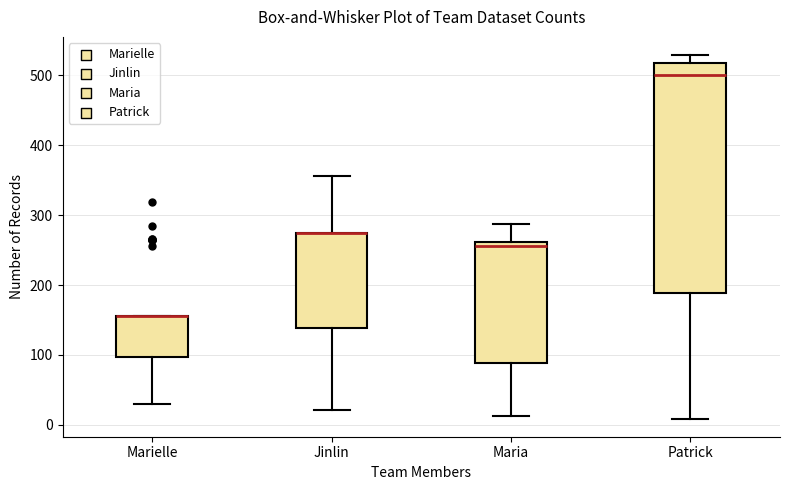

Reading left to right, read every box against the y-axis: the position of its median line, the range the box covers, and the ends of its whiskers. The values are not printed on the chart, so give them approximately, as read against the axis.

Marielle: median 160 (drawn on the box's upper edge), box 100 to 160, whiskers 30 to 160
Jinlin: median 270 (drawn on the box's upper edge), box 140 to 270, whiskers 20 to 360
Maria: median 260 (just below the box's upper edge), box 90 to 260, whiskers 10 to 290
Patrick: median 500, box 190 to 520, whiskers 10 to 530